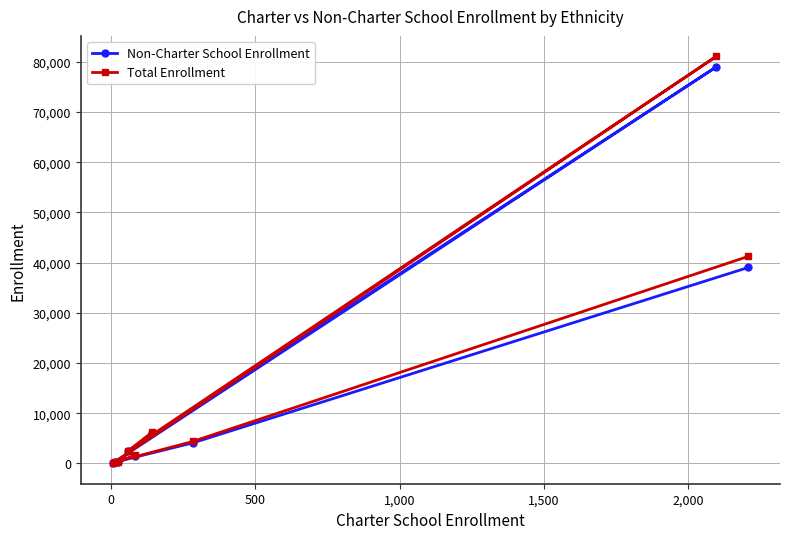

What is the average value of the Non-Charter School Enrollment series?

14760